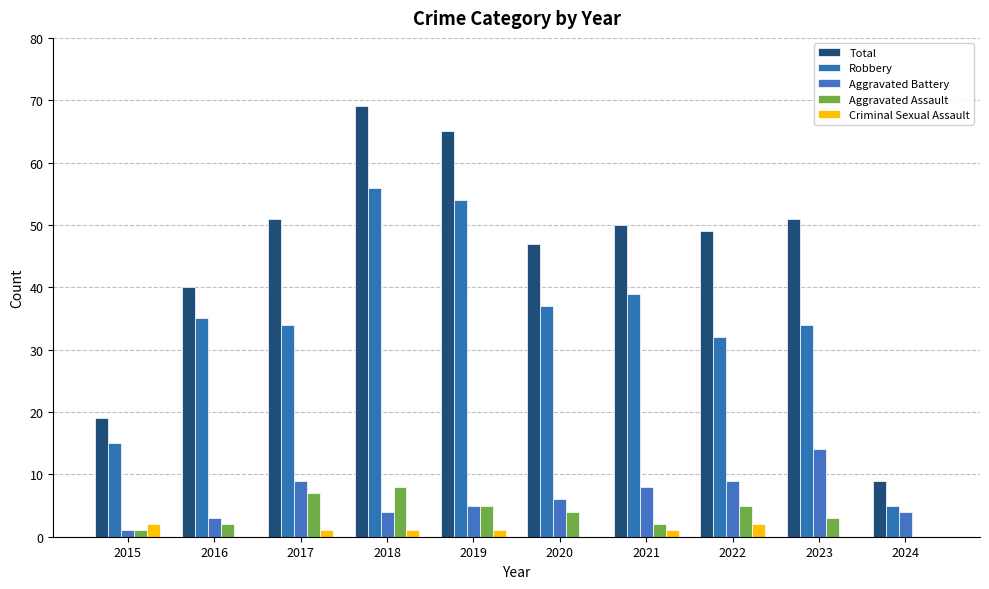

How many positive values does the Aggravated Assault series have?

9